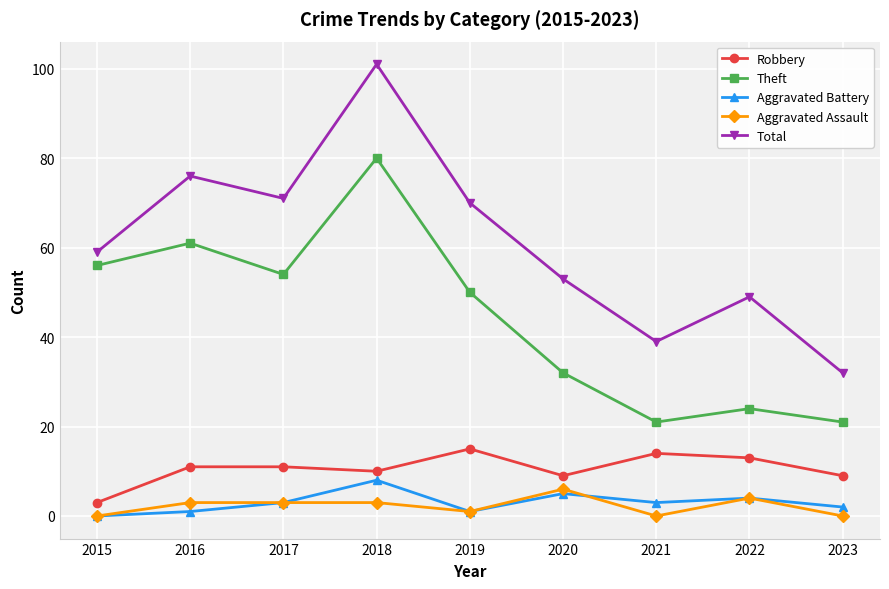

At which category is the sum across all series the highest?

2018